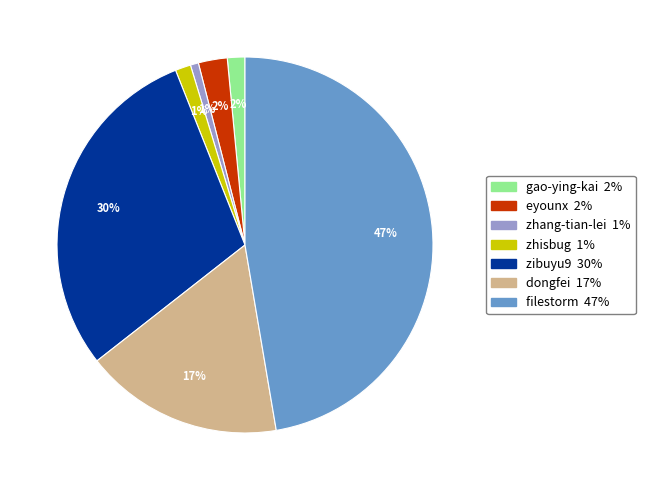

To the nearest percent, what is the average slice percentage?

14%